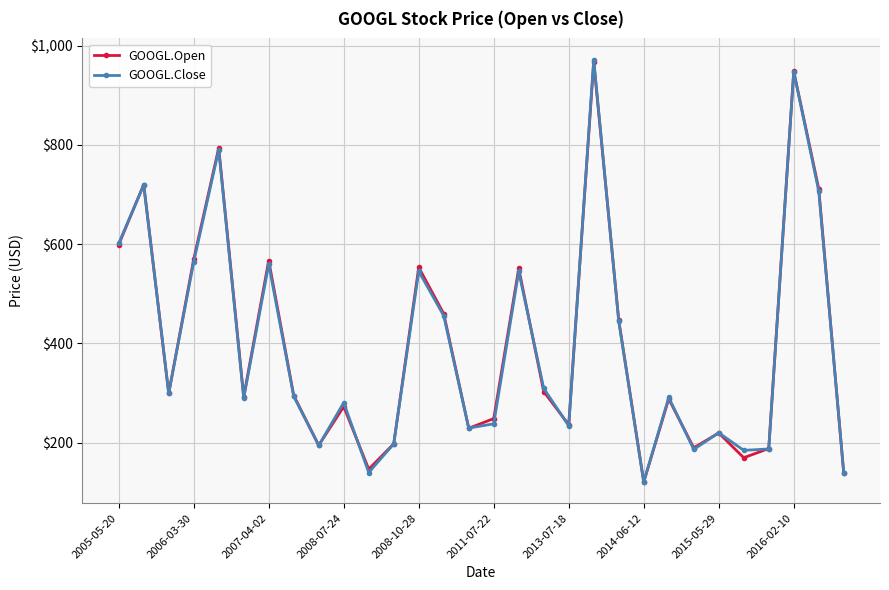

How many data points in GOOGL.Close are less than 293?

15